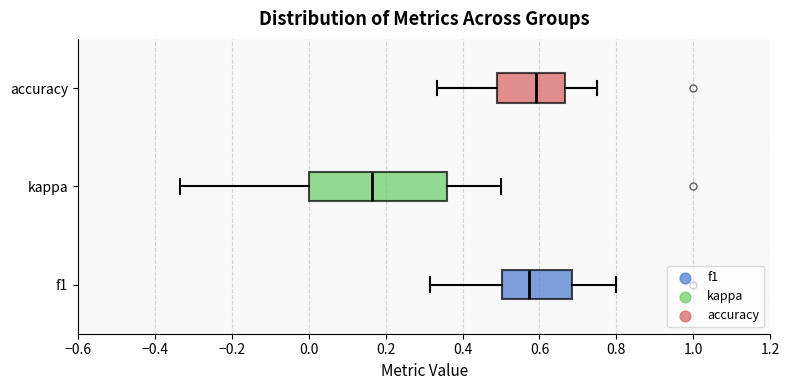

Reading bottom to top, transcribe this box plot: for each box, give where its median line is, the range the box spans, and where its two whiskers end, as read against the x-axis. The values are not printed on the chart, so give them approximately, as read against the axis.

f1: median 0.58, box 0.50 to 0.68, whiskers 0.32 to 0.80
kappa: median 0.16, box 0.00 to 0.36, whiskers -0.34 to 0.50
accuracy: median 0.60, box 0.48 to 0.66, whiskers 0.34 to 0.76